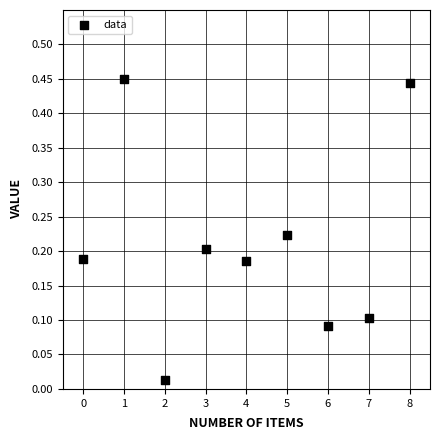

How many points are shown in the scatter plot?

9